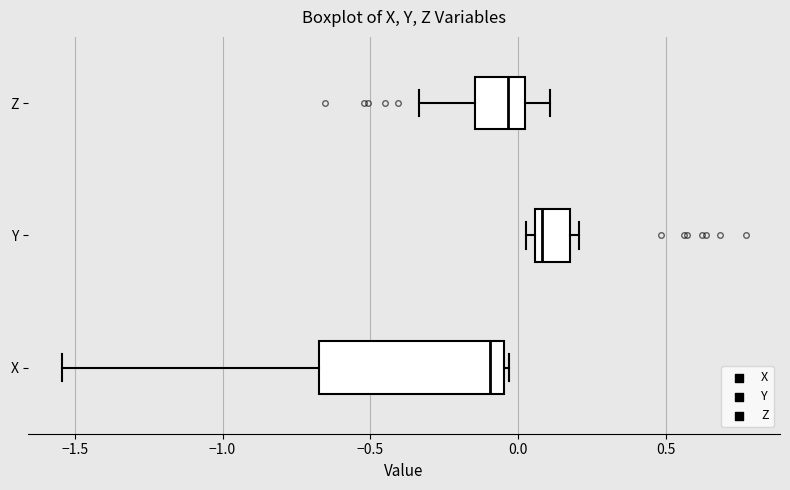

Which box is the widest, from its left edge to its right edge?

X